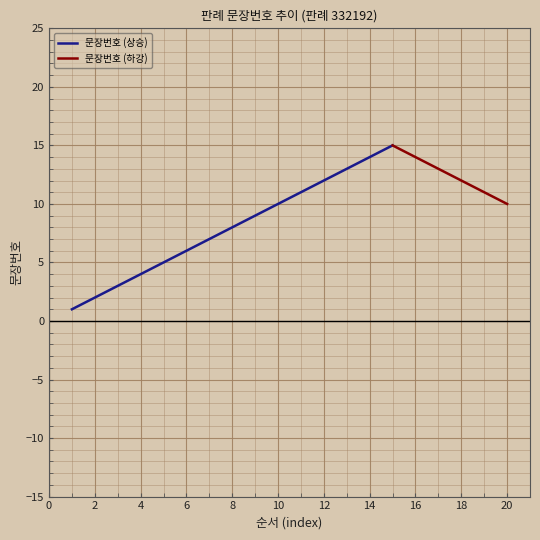

What is the approximate value at 17, to the nearest 5?

15